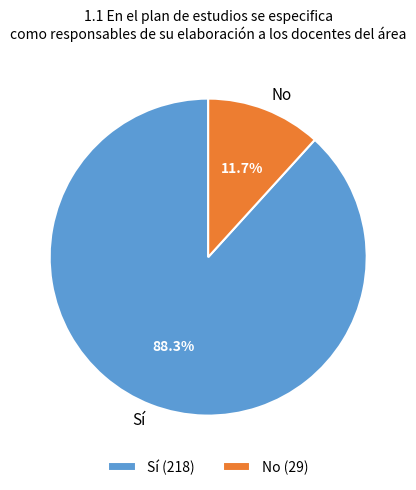

Approximately how many times larger is the value at Sí compared to No?

7.5